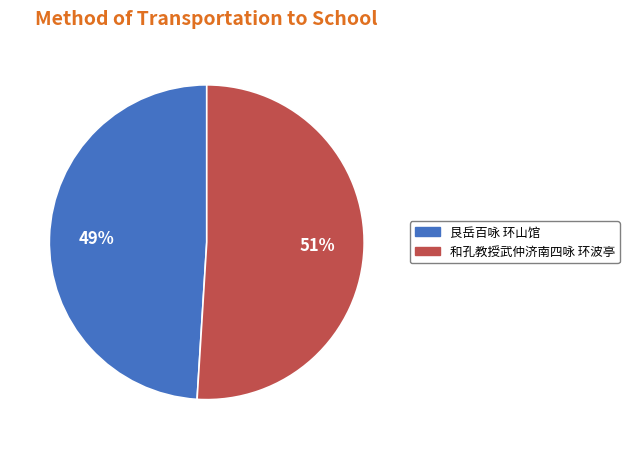

Count the number of slices in the pie.

2